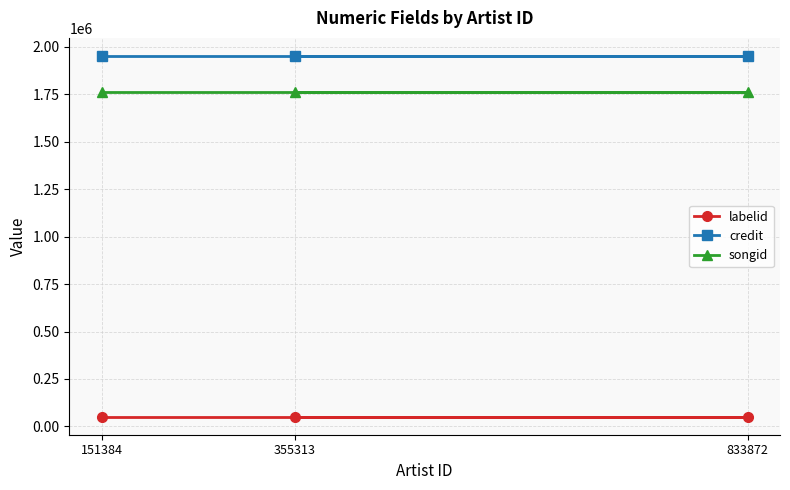

Is this an area chart (filled region under the line)?

No